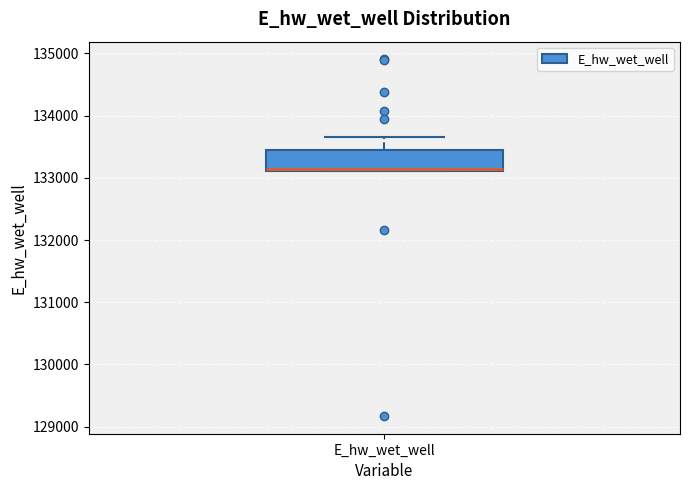

Where does the upper whisker of the box for E_hw_wet_well end on the y-axis? The values are not printed on the chart, so give them approximately, as read against the axis.

133700